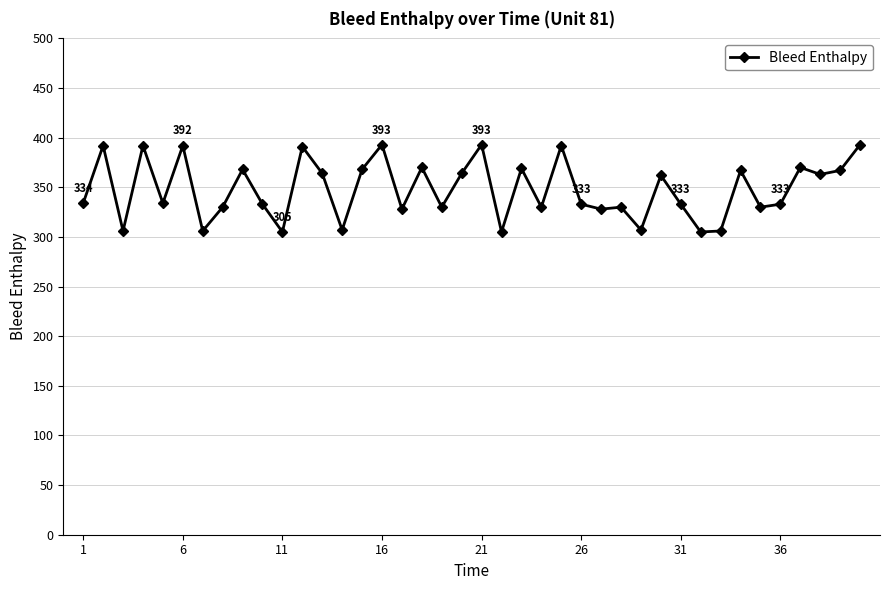

Does the chart have visible grid lines?

Yes